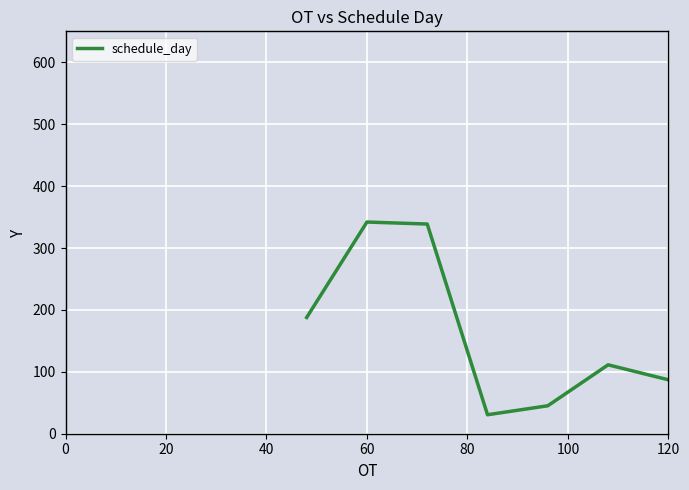

What is the average value?

163.2